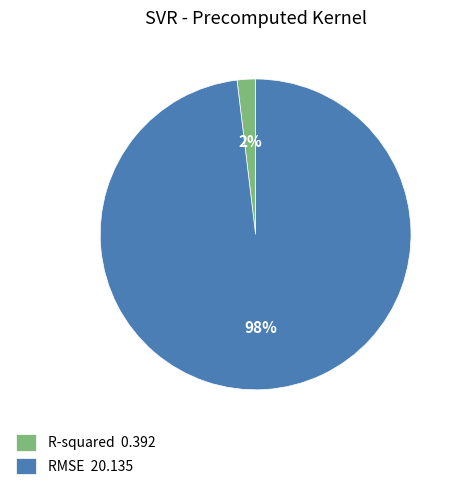

Is the sum of R-squared and RMSE greater than half?

Yes